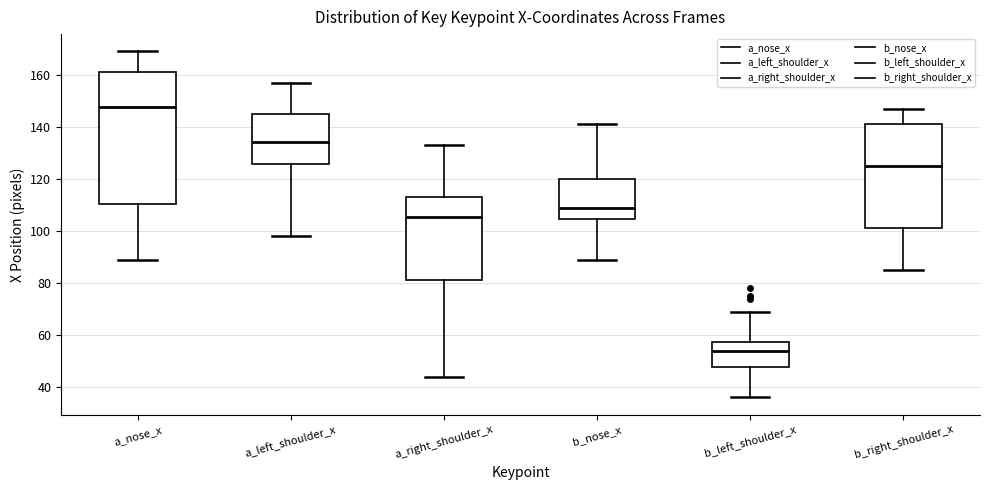

Reading left to right, read every box against the y-axis: the position of its median line, the range the box covers, and the ends of its whiskers. The values are not printed on the chart, so give them approximately, as read against the axis.

a_nose_x: median 148, box 110 to 162, whiskers 90 to 170
a_left_shoulder_x: median 134, box 126 to 146, whiskers 98 to 158
a_right_shoulder_x: median 106, box 82 to 114, whiskers 44 to 134
b_nose_x: median 110, box 104 to 120, whiskers 90 to 142
b_left_shoulder_x: median 54, box 48 to 58, whiskers 36 to 70
b_right_shoulder_x: median 126, box 102 to 142, whiskers 86 to 148